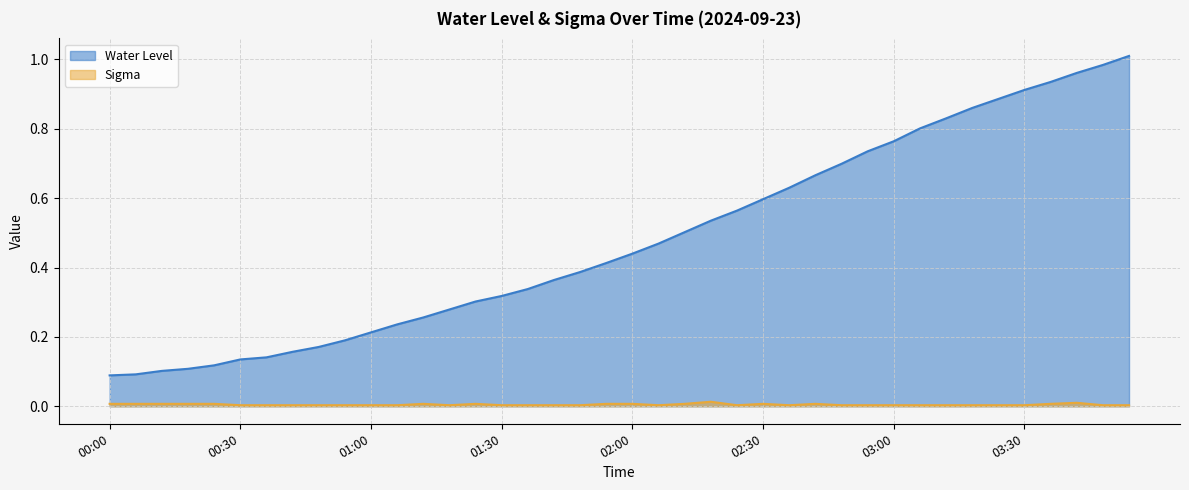

What is the value of the Water Level point at the 40th from the left?

1.0